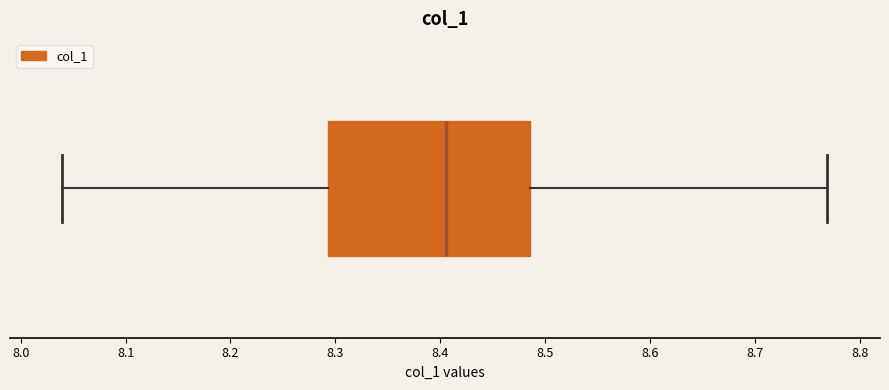

Read this box plot against the x-axis: the position of the median line, the range covered by the box, and the ends of both whiskers. The values are not printed on the chart, so give them approximately, as read against the axis.

median 8.41, box 8.29 to 8.49, whiskers 8.04 to 8.77